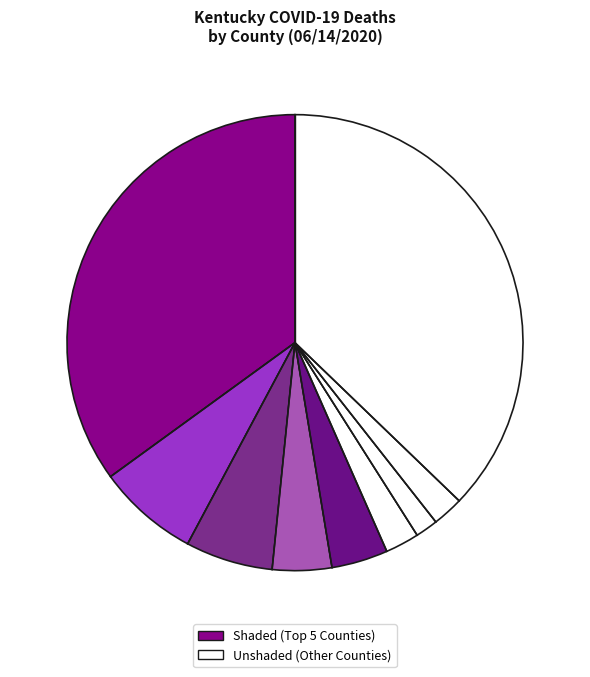

How many slices are in this pie chart?

9